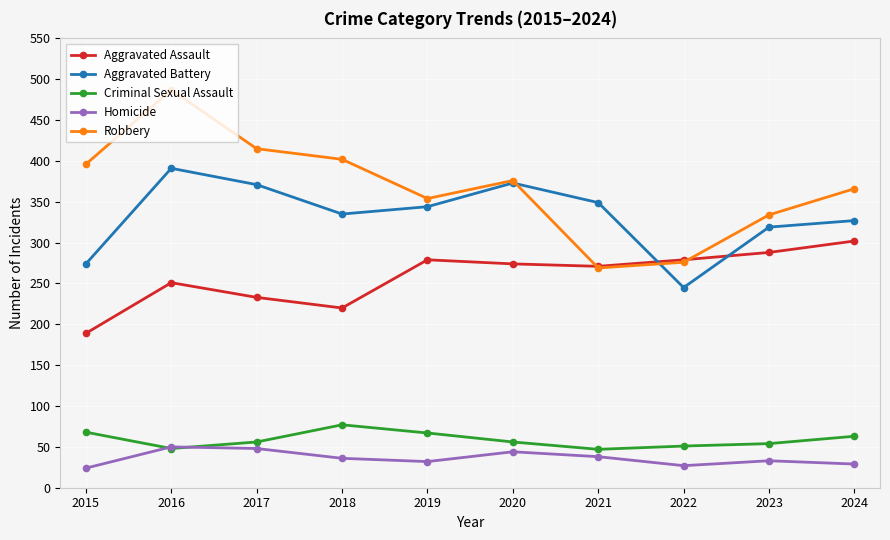

True or false: Aggravated Battery and Criminal Sexual Assault cross at least once.

False